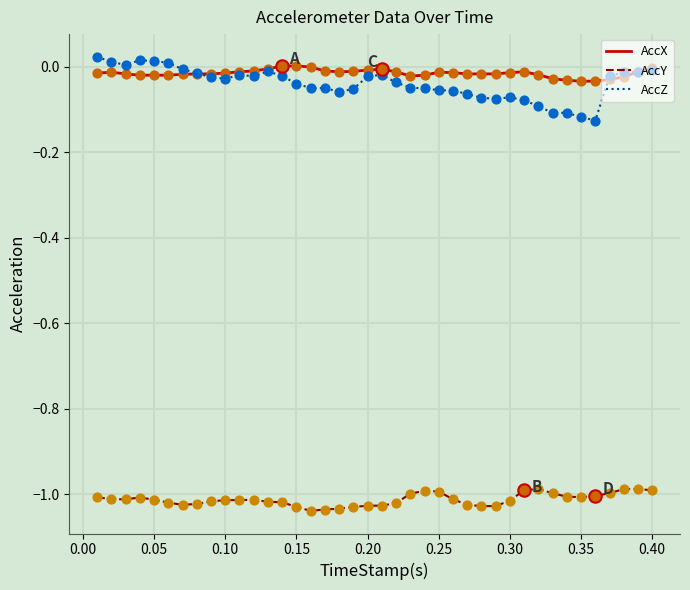

True or false: AccY and AccX cross at least once.

False